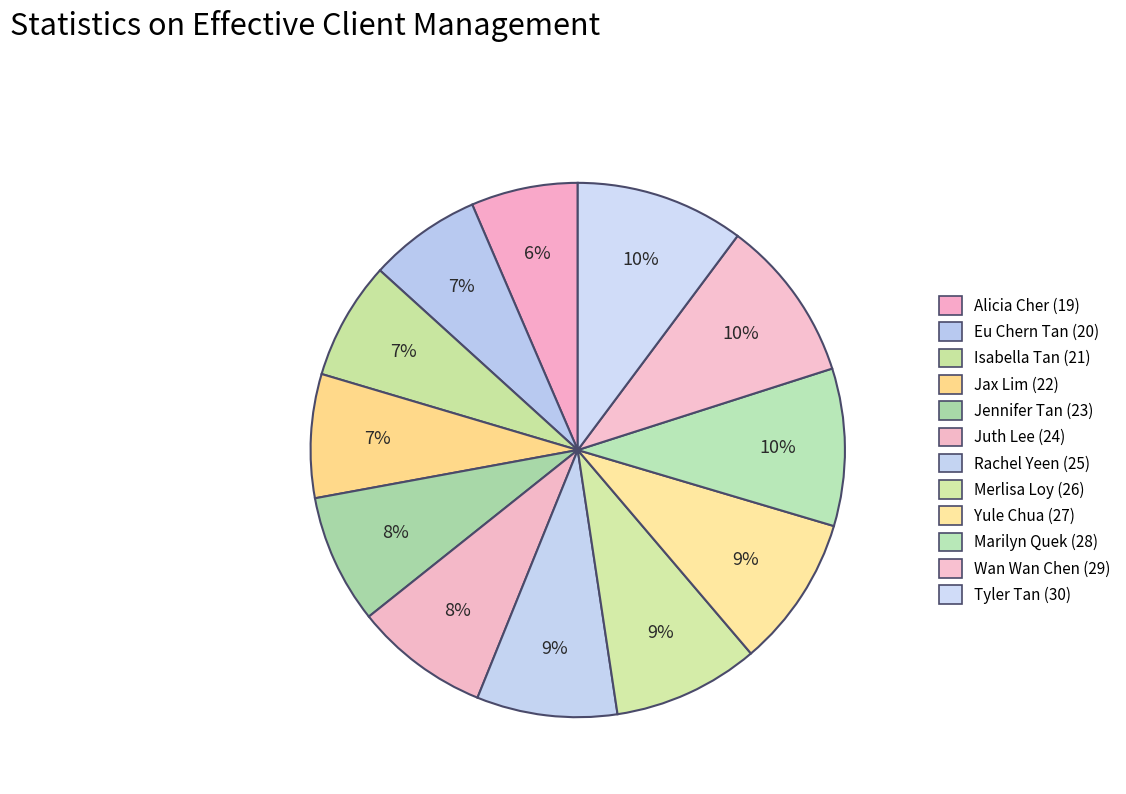

Which slice is the largest?

Tyler Tan